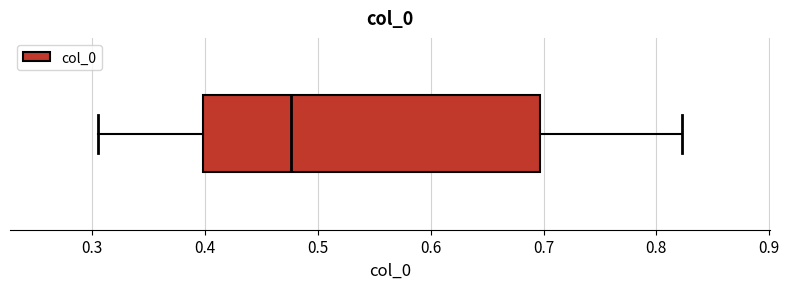

Transcribe this box plot: give where the median line is, the range the box spans, and where the two whiskers end, as read against the x-axis. The values are not printed on the chart, so give them approximately, as read against the axis.

median 0.48, box 0.40 to 0.70, whiskers 0.30 to 0.82